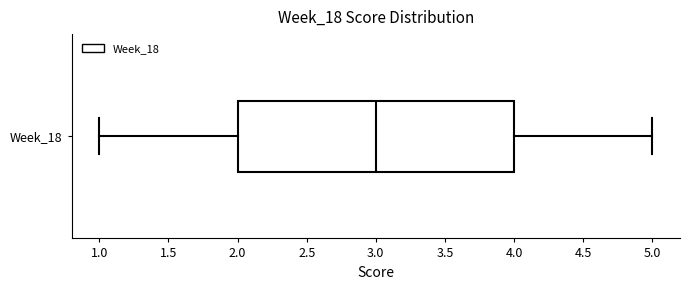

Transcribe this box plot: give where the median line is, the range the box spans, and where the two whiskers end, as read against the x-axis. The values are not printed on the chart, so give them approximately, as read against the axis.

median 3, box 2 to 4, whiskers 1 to 5